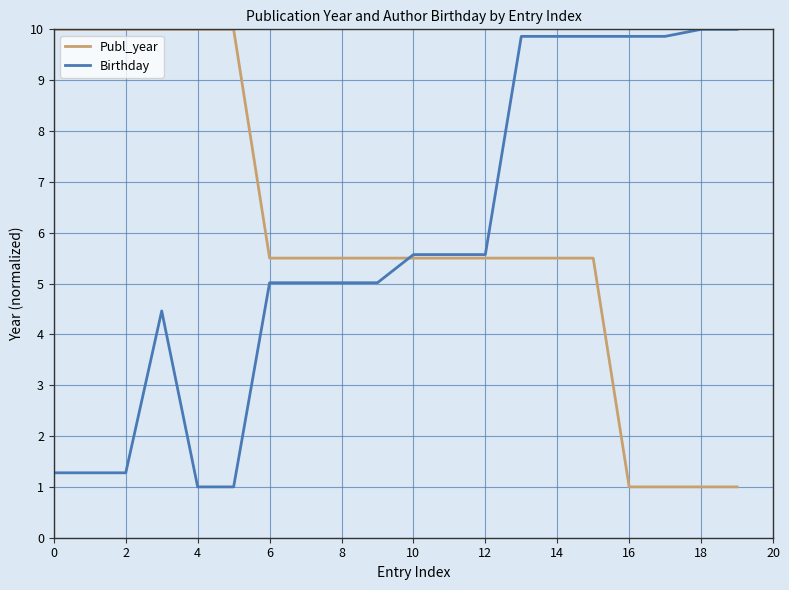

What is the minimum value shown in the chart?

1.0